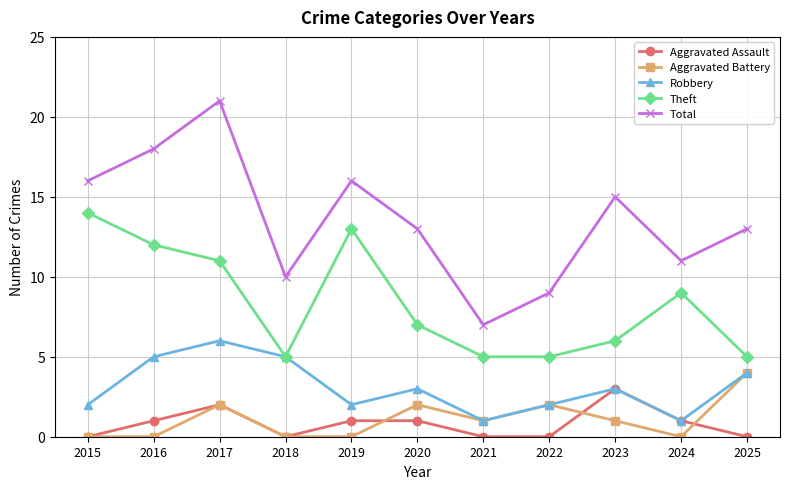

Read the Theft value at 2021.

5